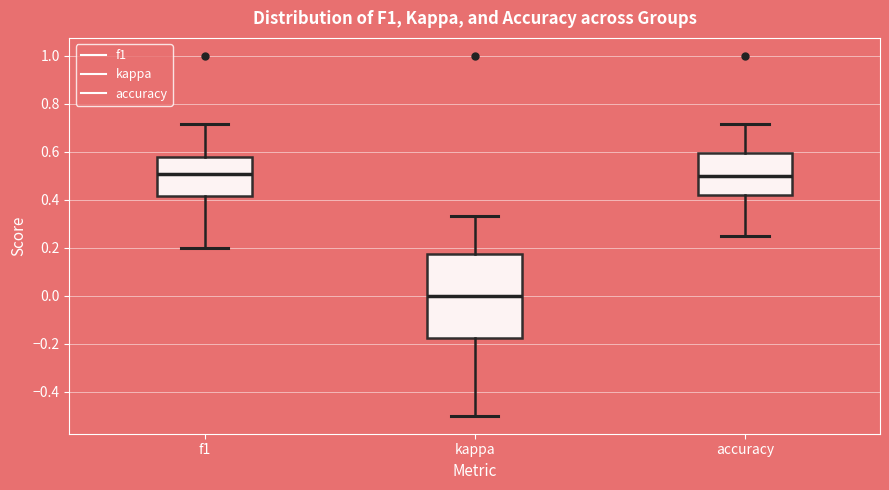

Reading left to right, read every box against the y-axis: the position of its median line, the range the box covers, and the ends of its whiskers. The values are not printed on the chart, so give them approximately, as read against the axis.

f1: median 0.50, box 0.42 to 0.58, whiskers 0.20 to 0.72
kappa: median 0.00, box -0.18 to 0.18, whiskers -0.50 to 0.34
accuracy: median 0.50, box 0.42 to 0.60, whiskers 0.26 to 0.72